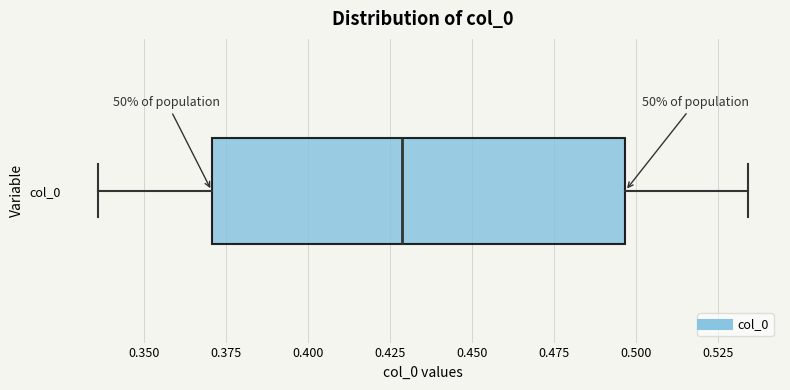

Transcribe this box plot: give where the median line is, the range the box spans, and where the two whiskers end, as read against the x-axis. The values are not printed on the chart, so give them approximately, as read against the axis.

median 0.430, box 0.370 to 0.495, whiskers 0.335 to 0.535